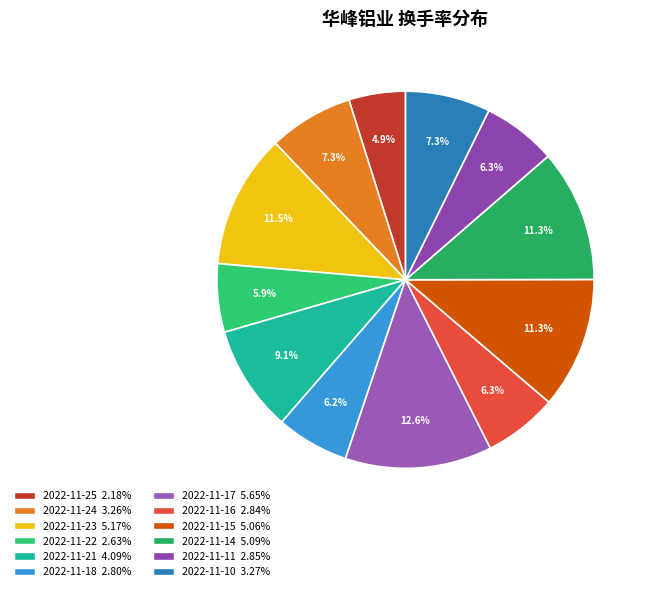

Which slice is the smallest?

2022-11-25